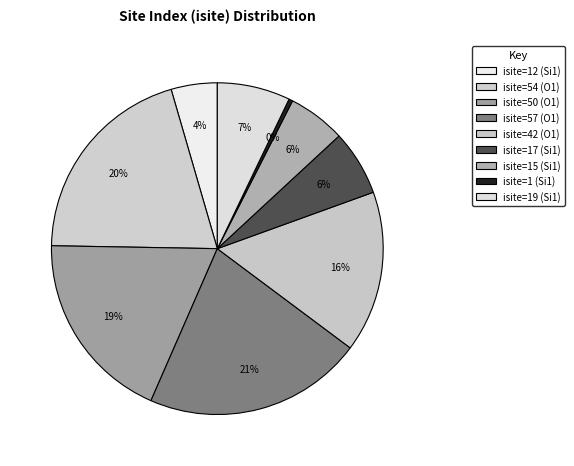

To the nearest percent, what is the average slice percentage?

11%